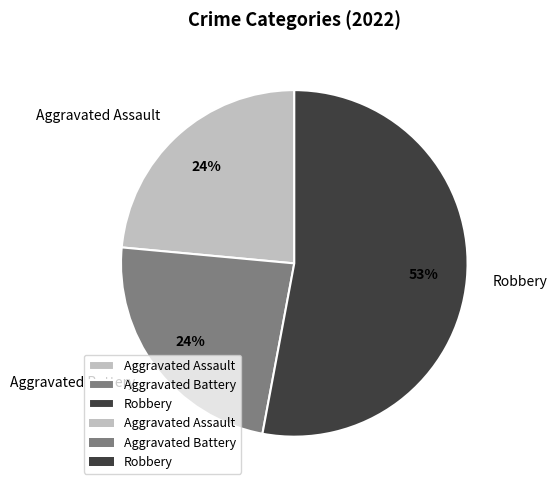

To the nearest percent, what portion does Aggravated Assault represent?

24%